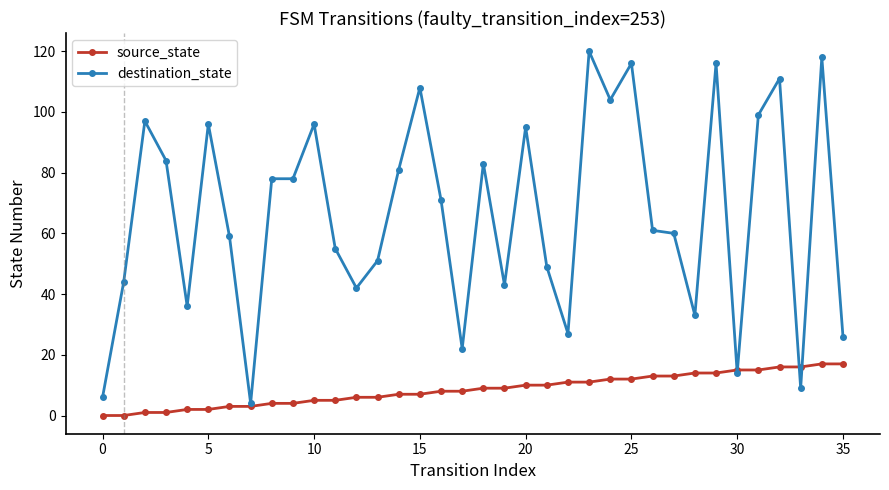

What are all the series names shown in the legend?

source_state, destination_state